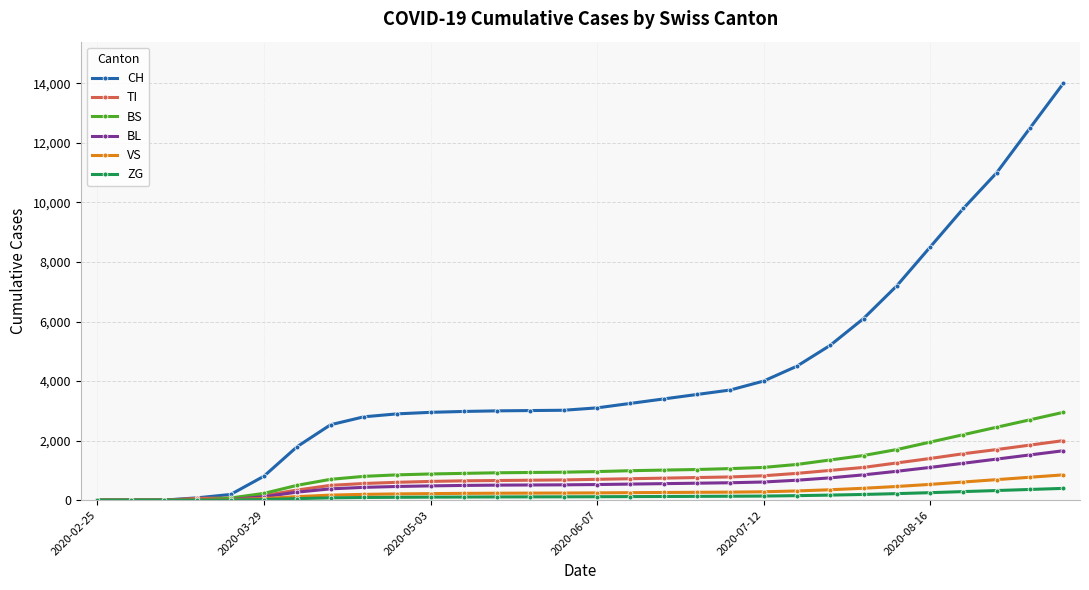

What is the sum of all ZG values?

3996